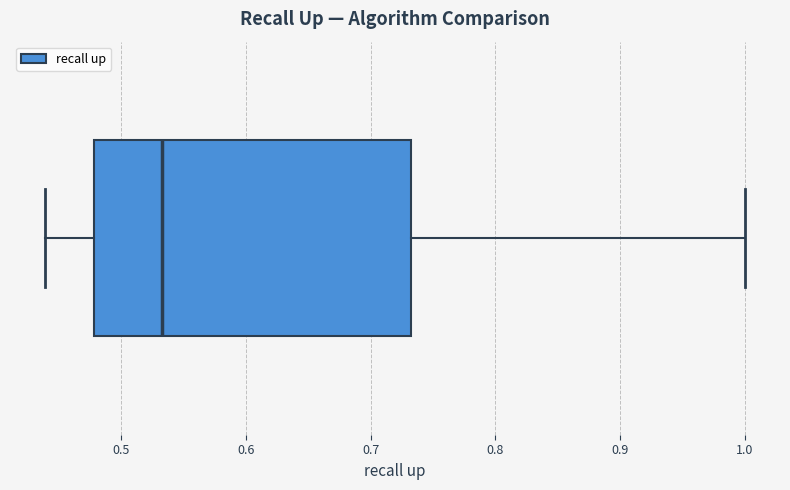

Where does the left whisker of the box end on the x-axis? The values are not printed on the chart, so give them approximately, as read against the axis.

0.44